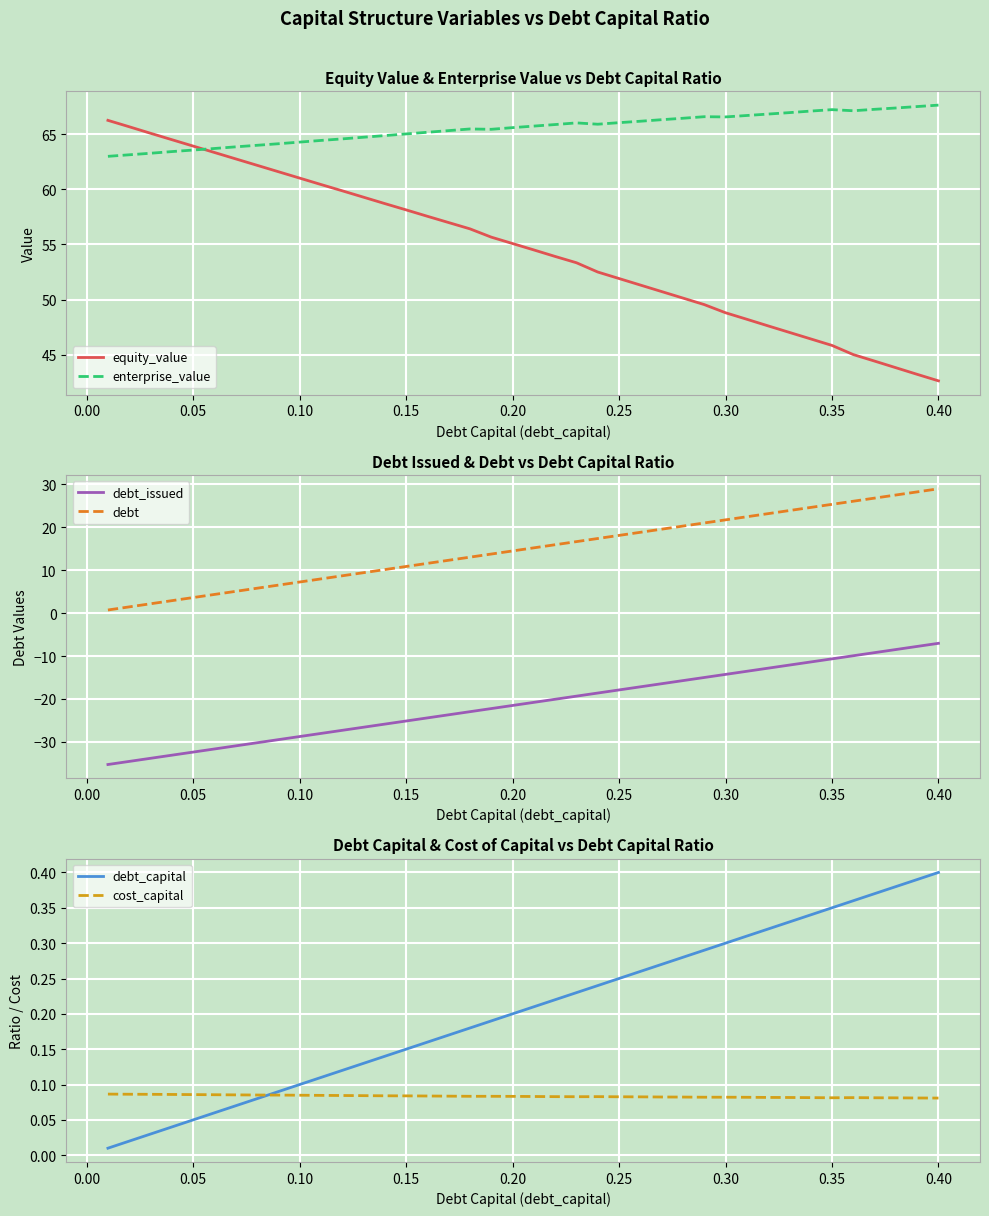

How many lines are shown in the chart?

6